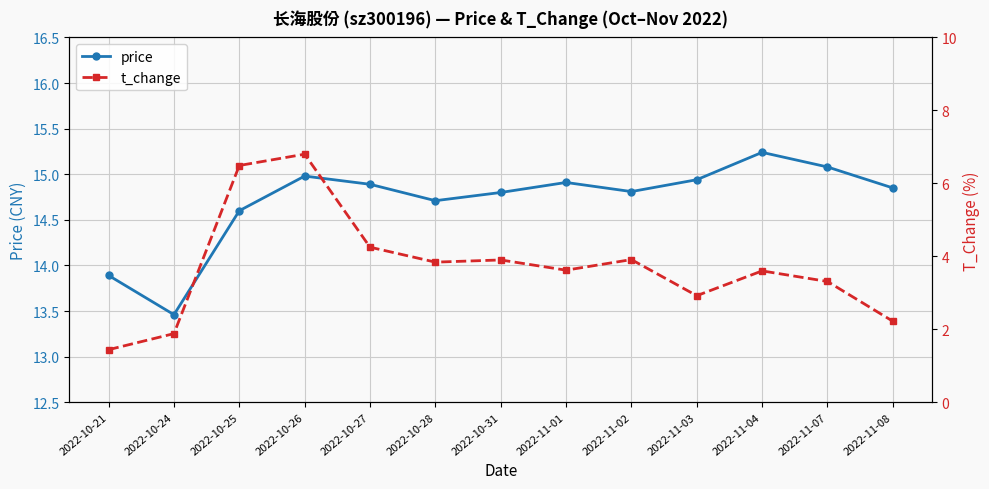

How many values in the t_change series are below 3?

4